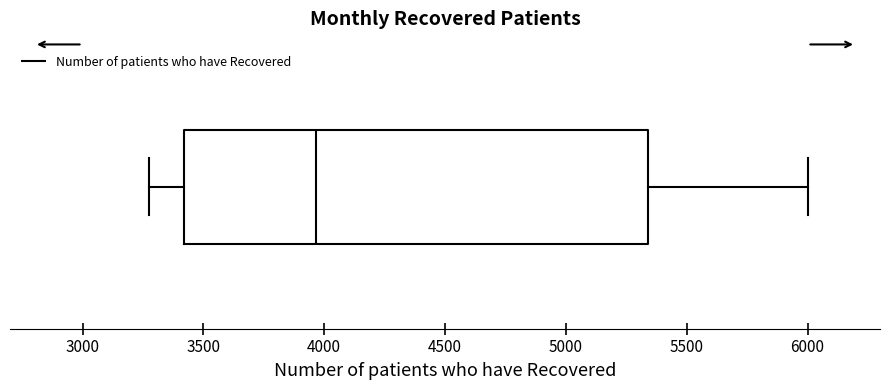

Where does the left whisker of the box end on the x-axis? The values are not printed on the chart, so give them approximately, as read against the axis.

3300